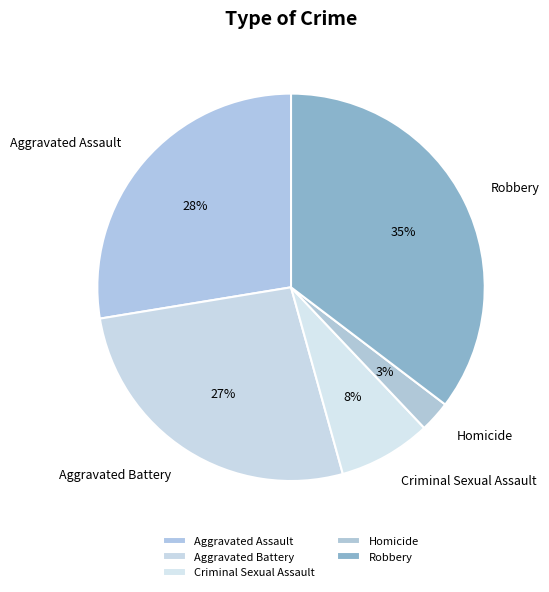

To the nearest percent, what is the average slice percentage?

20%